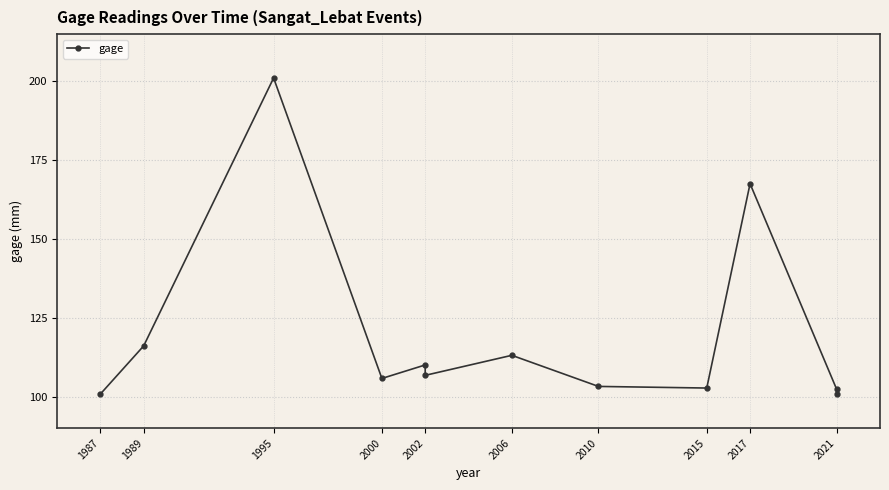

True or false: the data shows 55.1 at 2006.

False